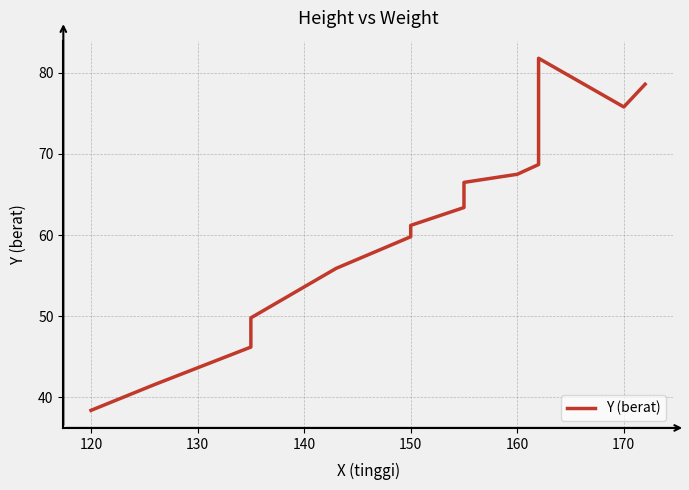

How many data points are above 63?

8